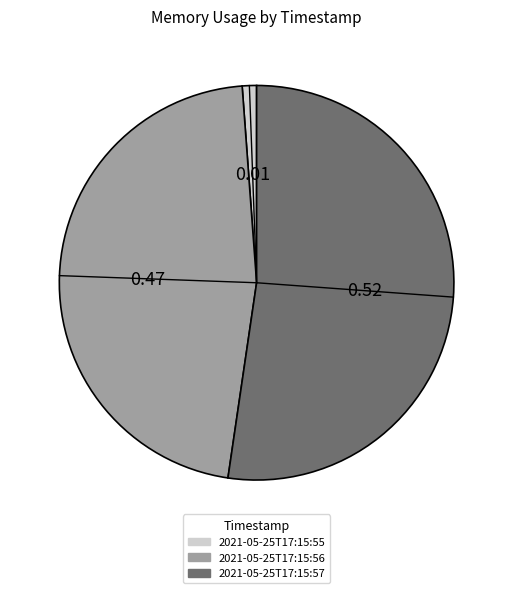

What is the ratio of the value at 2021-05-25T17:15:56 to the value at 2021-05-25T17:15:57?

0.9